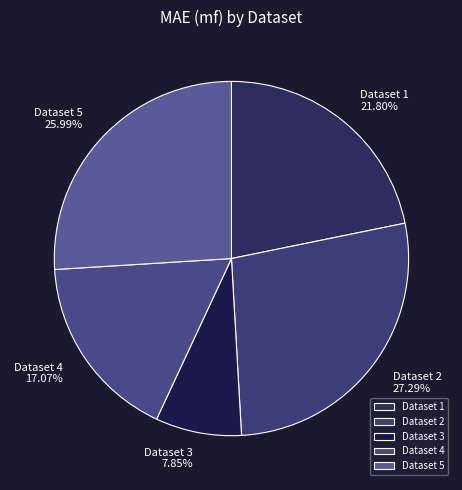

To the nearest percent, what is the difference between the largest and smallest slice percentages?

19%